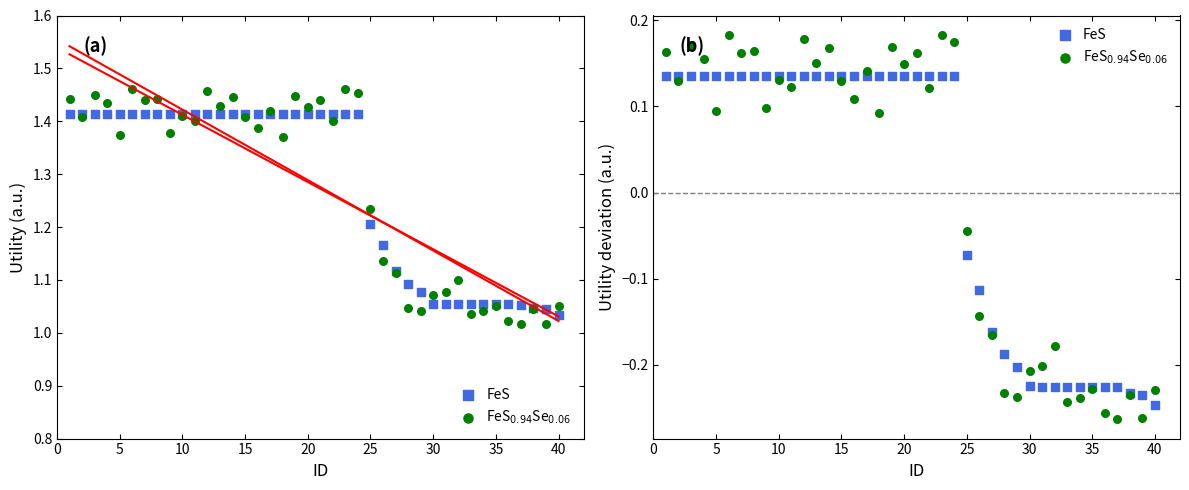

Which series reaches the minimum Y coordinate?

FeS$_{0.94}$Se$_{0.06}$